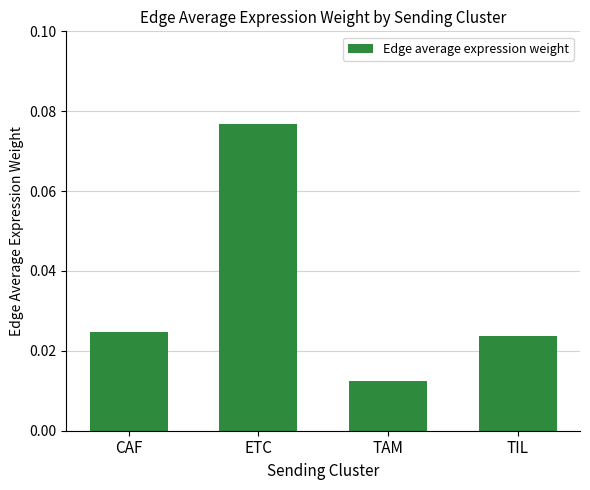

Count the values in the range 0 to 1.

4